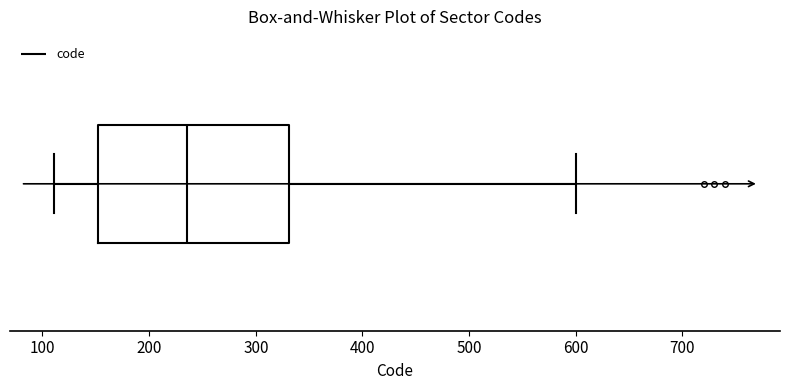

Where does the right whisker of the box end on the x-axis? The values are not printed on the chart, so give them approximately, as read against the axis.

600